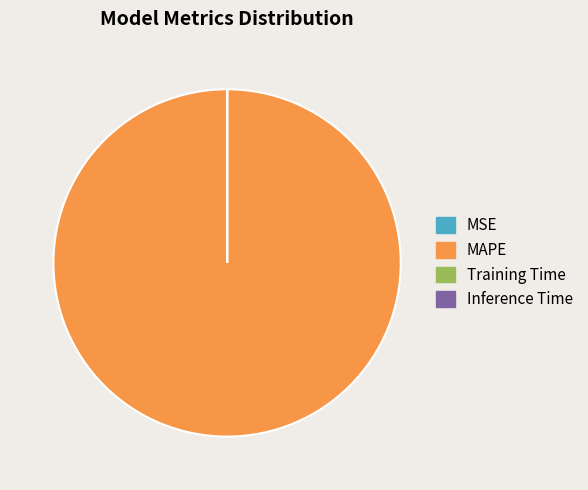

Which slice is the largest?

MAPE